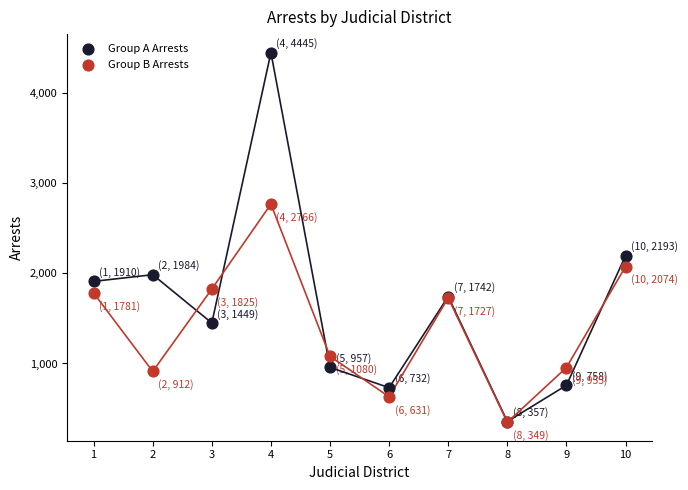

In the Group B Arrests series, what Y value is closest to 1557?

1727